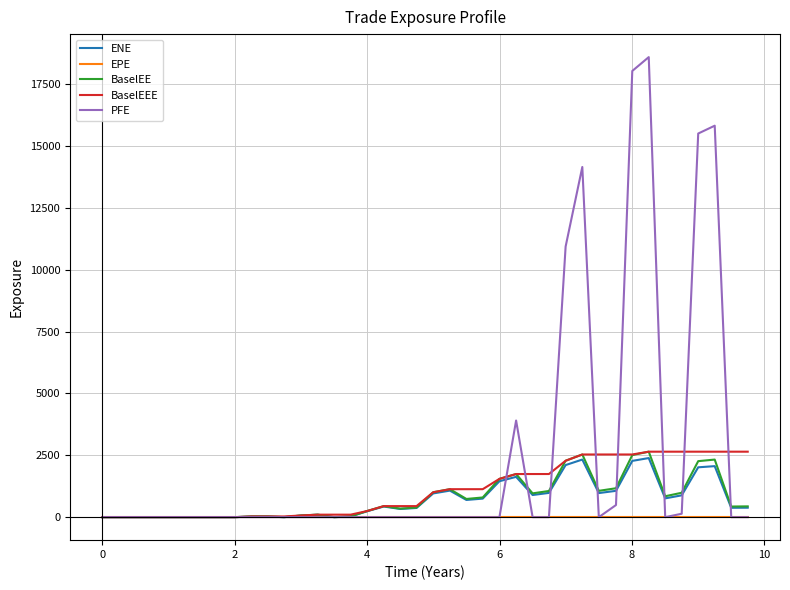

Which series has the largest total across all categories?

PFE